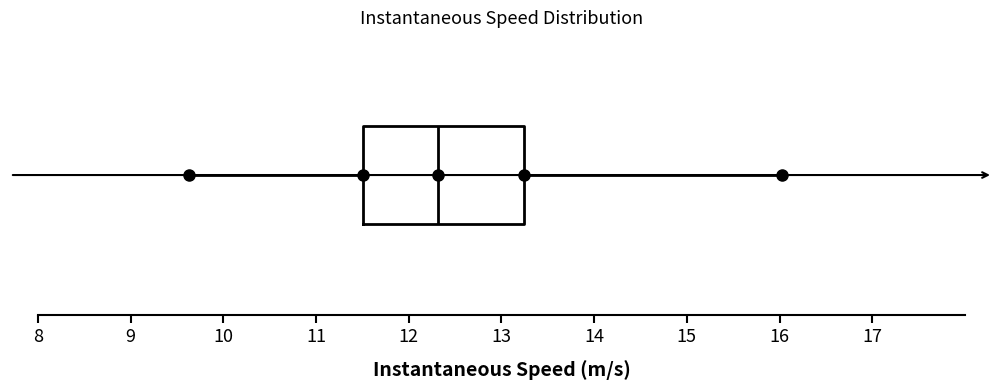

Read this box plot against the x-axis: the position of the median line, the range covered by the box, and the ends of both whiskers. The values are not printed on the chart, so give them approximately, as read against the axis.

median 12.3, box 11.5 to 13.2, whiskers 9.6 to 16.0